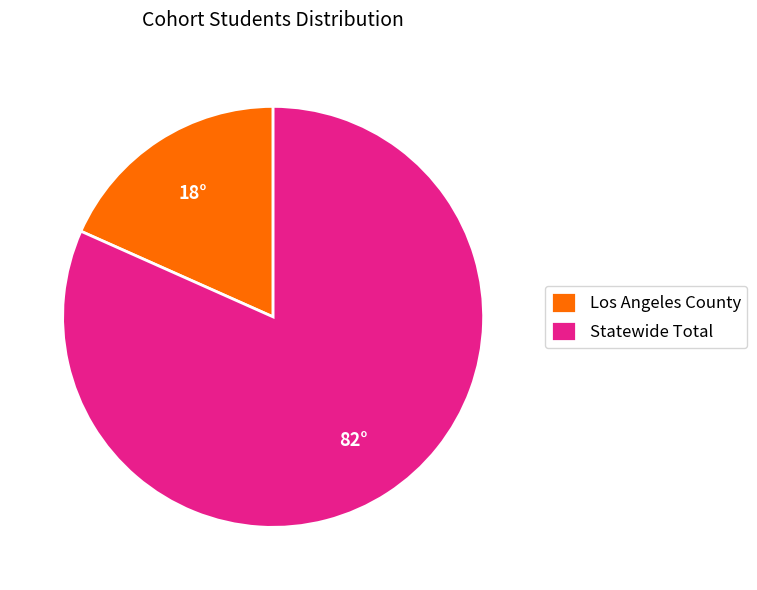

Is the sum of Los Angeles County and Statewide Total greater than half?

Yes